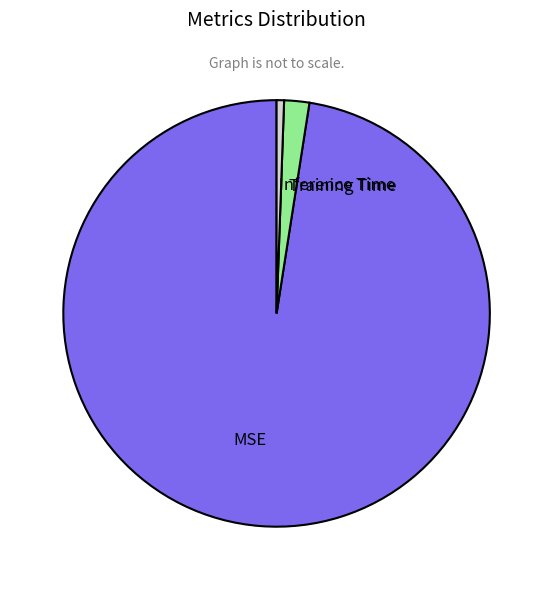

True or false: Inference Time accounts for 1% of the total.

True